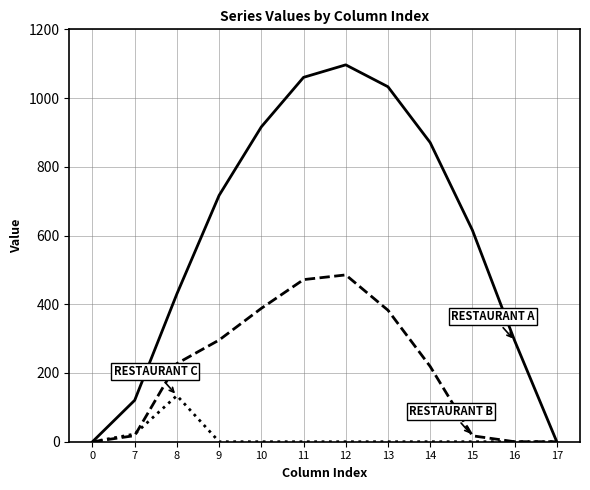

How many lines are shown in the chart?

3